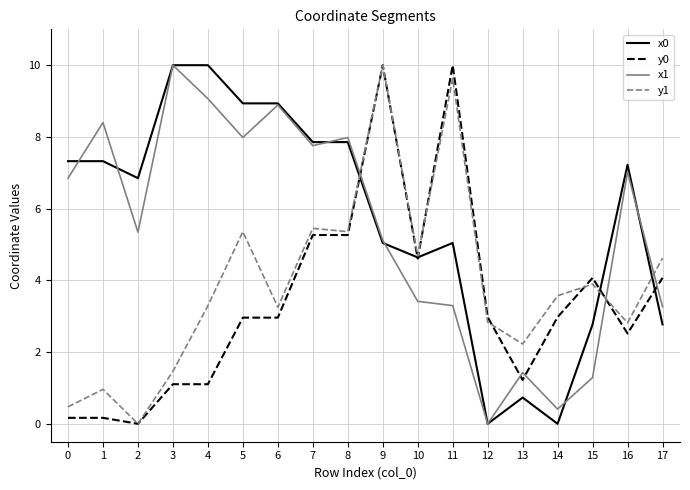

Is the value of y0 at 15 greater than the value of x0 at 12?

Yes